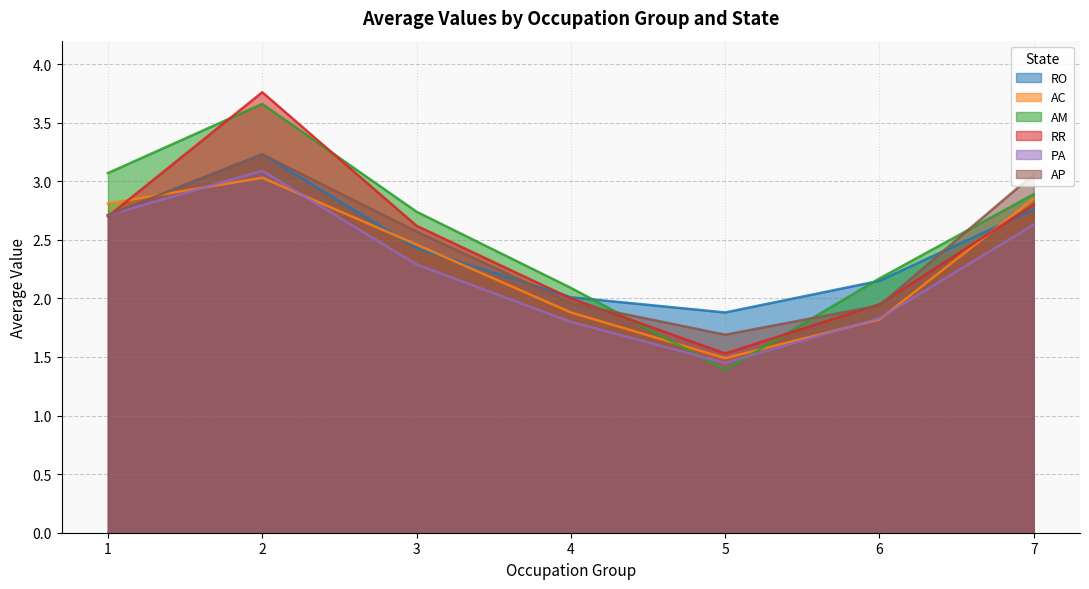

What is the total value across all series at 3?

15.1